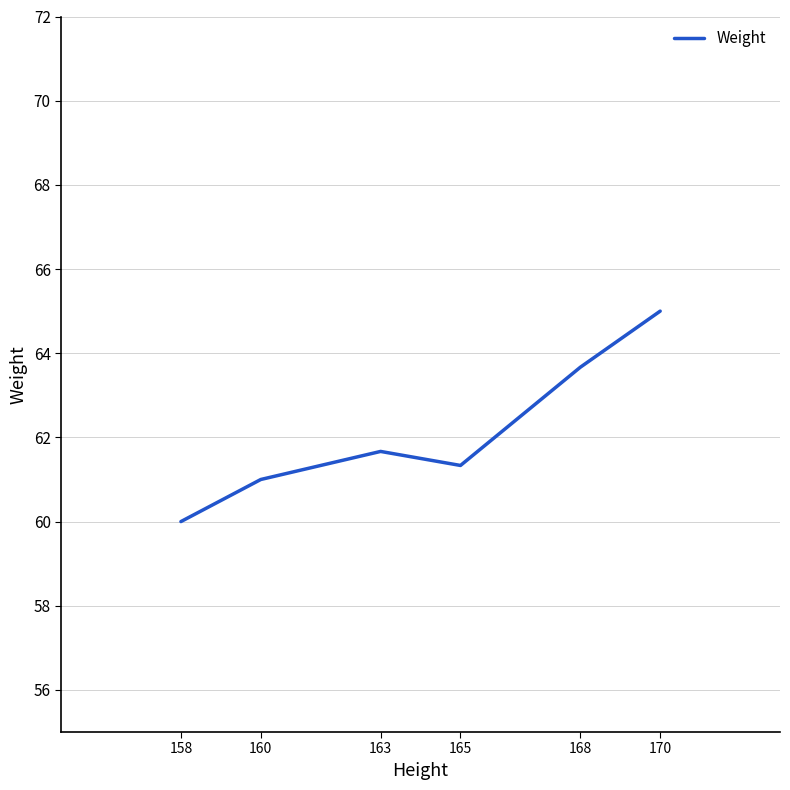

Count the number of categories in the chart.

6